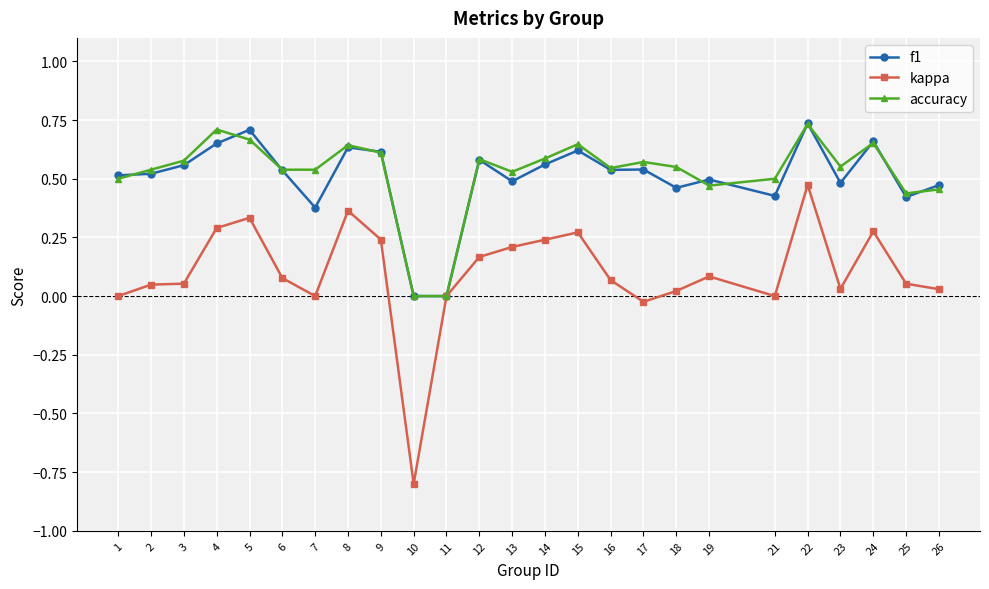

At which category is the sum across all series the highest?

22